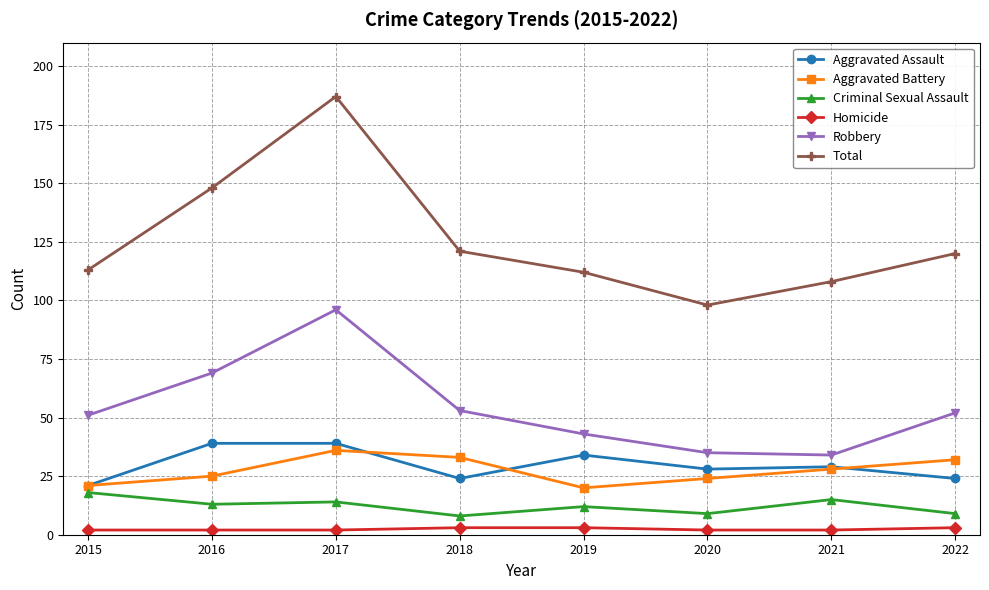

True or false: Total and Robbery intersect in this chart.

False